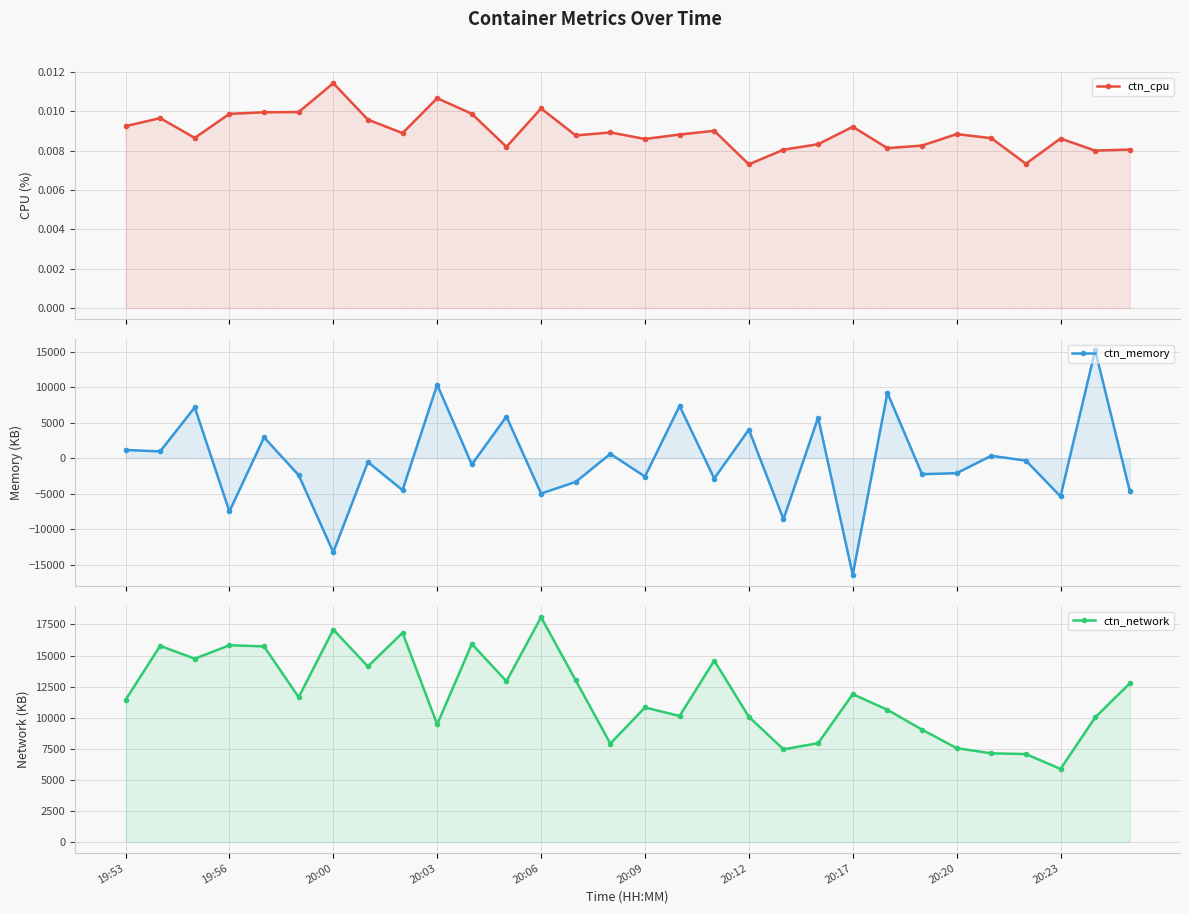

What are all the series names shown in the legend?

ctn_cpu, ctn_memory, ctn_network